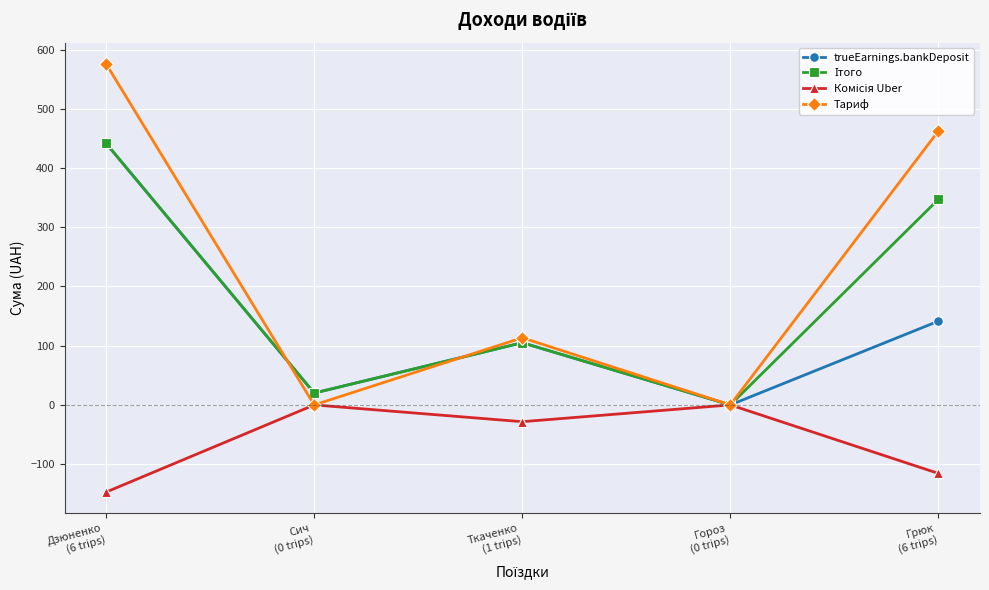

What is the highest value of the Тариф series?

575.6